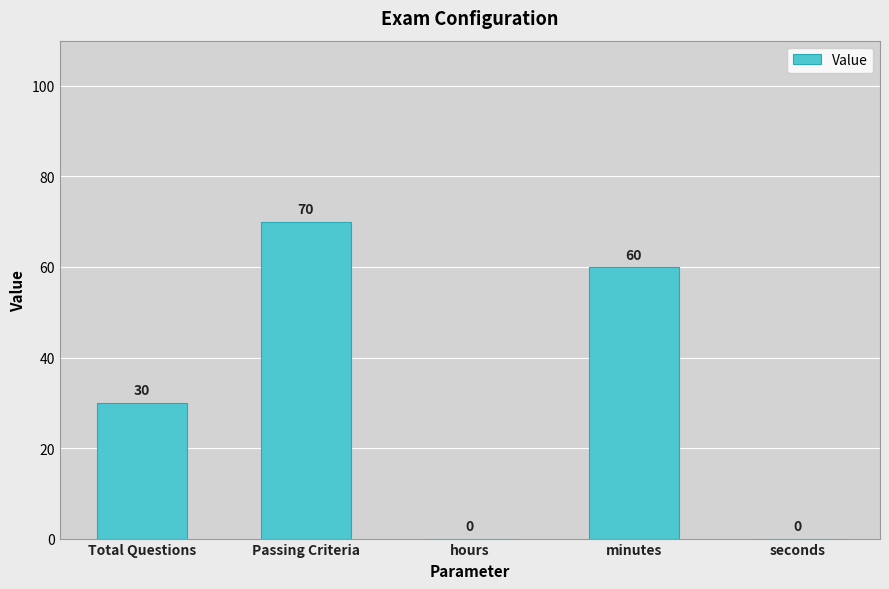

What is the sum of all values?

160